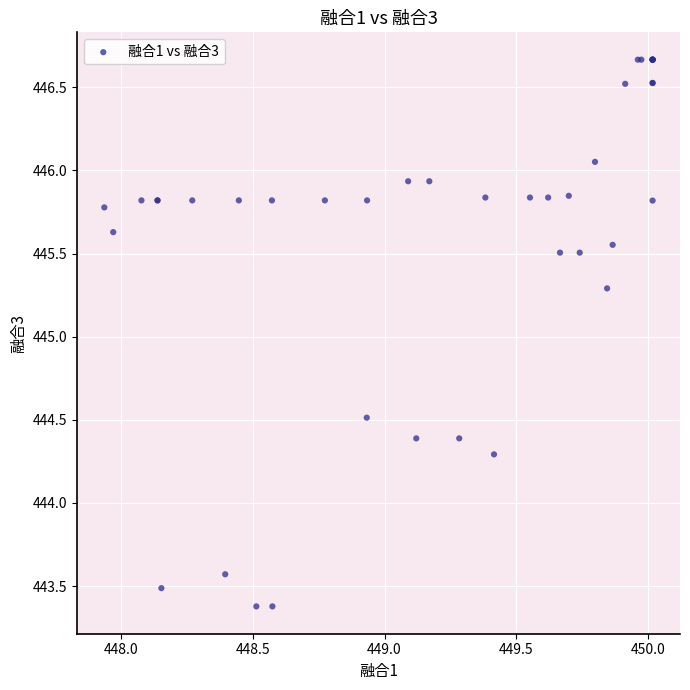

What Y value in the scatter plot is closest to 445?

445.3